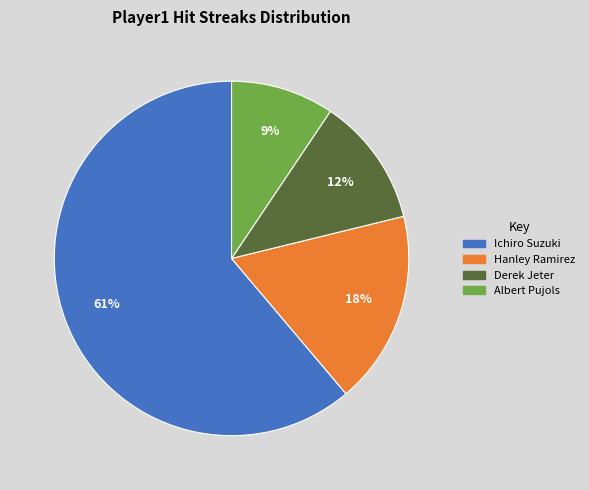

To the nearest percent, what is the difference between the Derek Jeter and Hanley Ramirez slice percentages?

6%